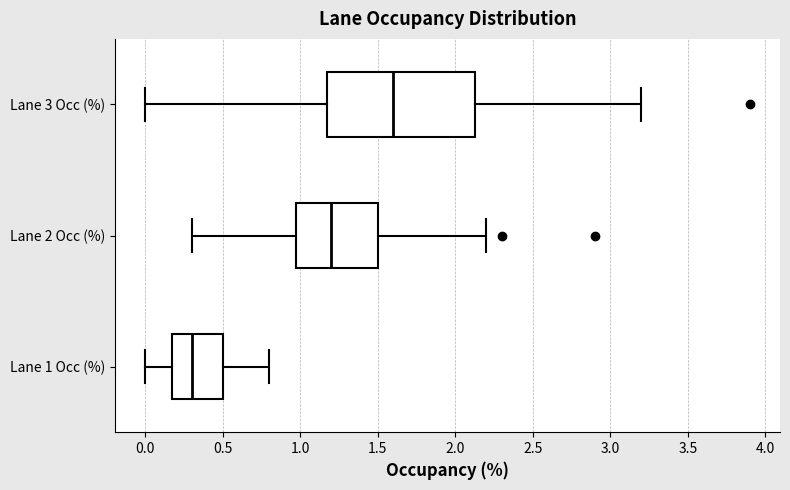

Reading bottom to top, read every box against the x-axis: the position of its median line, the range the box covers, and the ends of its whiskers. The values are not printed on the chart, so give them approximately, as read against the axis.

Lane 1 Occ (%): median 0.30, box 0.20 to 0.50, whiskers 0.00 to 0.80
Lane 2 Occ (%): median 1.20, box 1.00 to 1.50, whiskers 0.30 to 2.20
Lane 3 Occ (%): median 1.60, box 1.20 to 2.15, whiskers 0.00 to 3.20